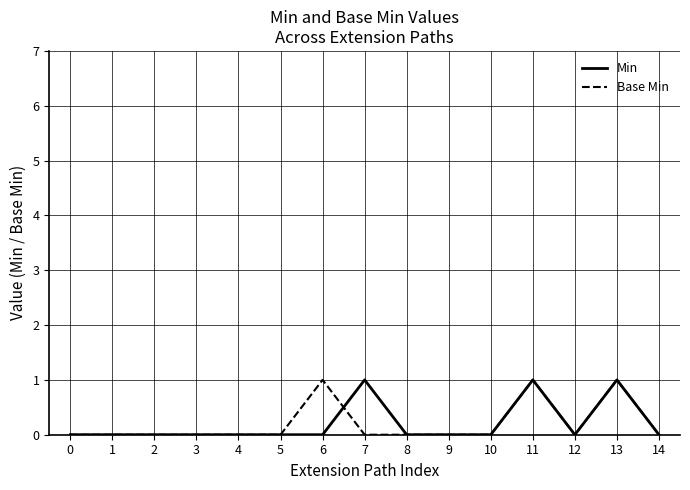

True or false: Min has a value of 0 at 6.

True